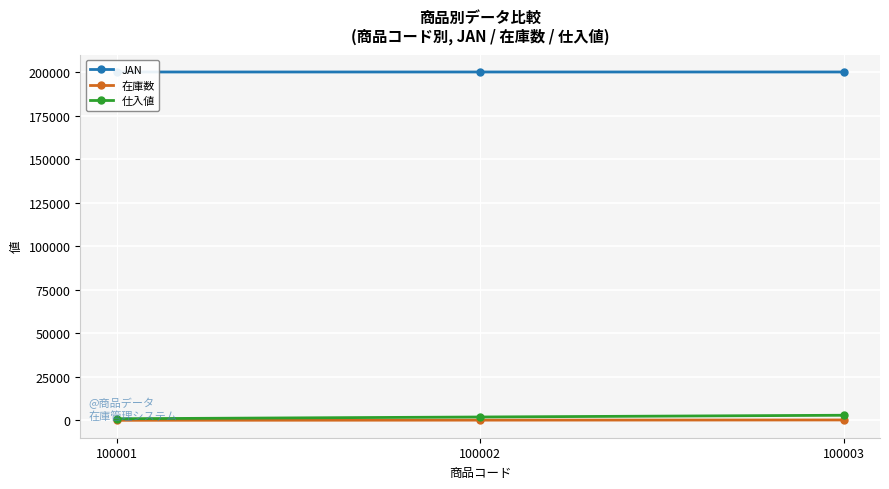

Count the number of categories in the chart.

3